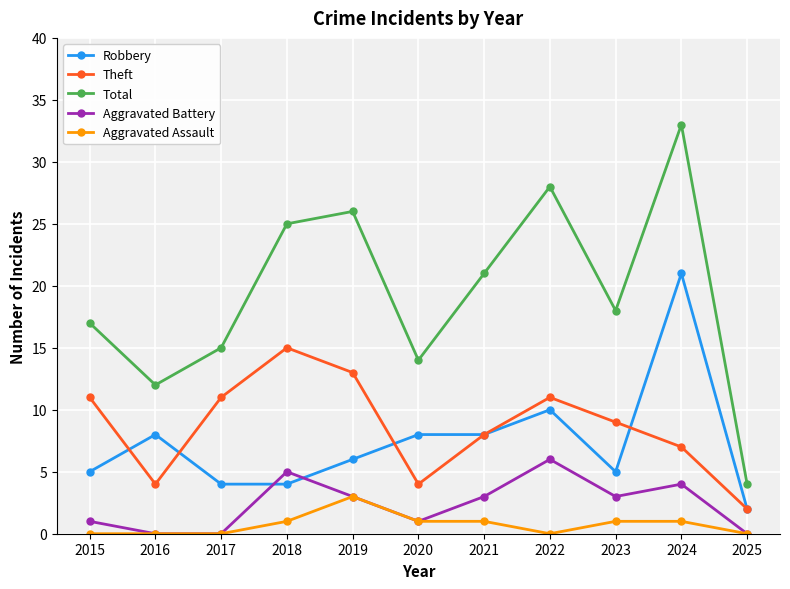

What is the difference between the maximum and minimum values in the Theft series?

13